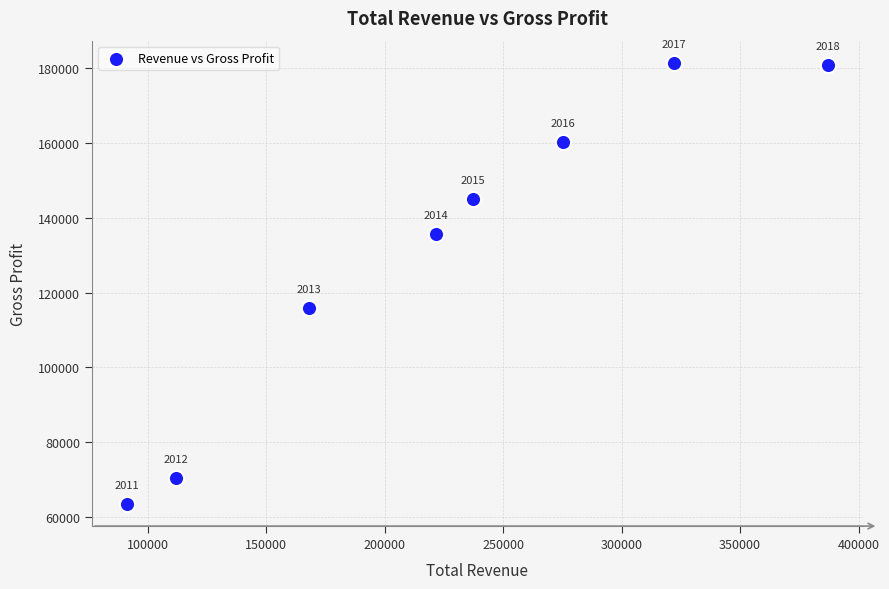

What is the range of X values (max minus min)?

295700